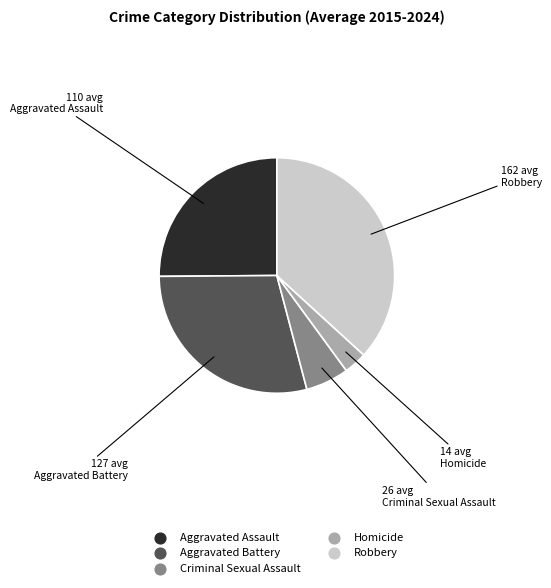

Is it true that Robbery is 52% of the pie?

False